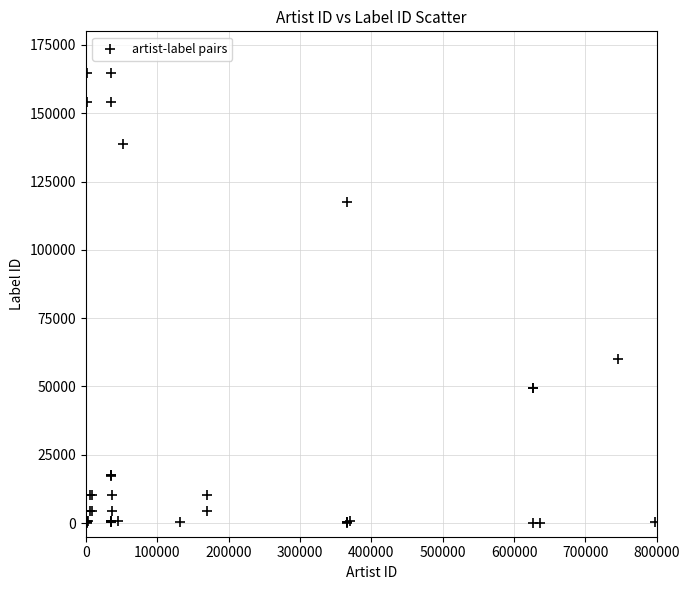

What Y value in the scatter plot is closest to 82408?

60058